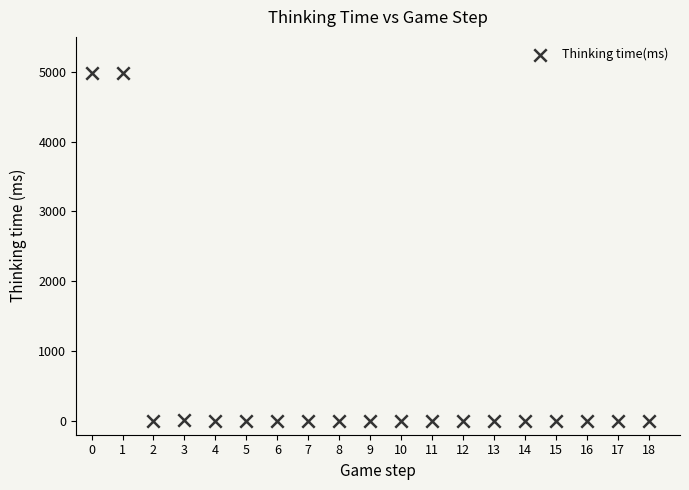

What is the range of Y values (max minus min)?

4988